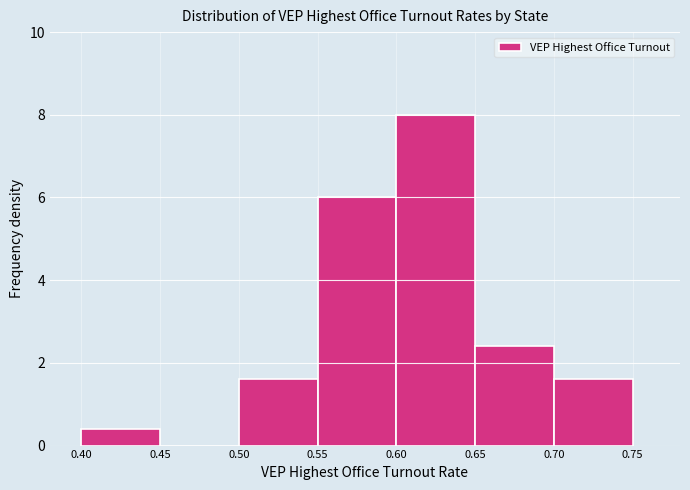

Reading left to right, list every bar in this chart as the range it spans on the x-axis followed by its height. The values are not printed on the chart, so give them approximately, as read against the axis.

0.40 to 0.45: 0.4
0.45 to 0.50: 0
0.50 to 0.55: 1.6
0.55 to 0.60: 6.0
0.60 to 0.65: 8.0
0.65 to 0.70: 2.4
0.70 to 0.75: 1.6